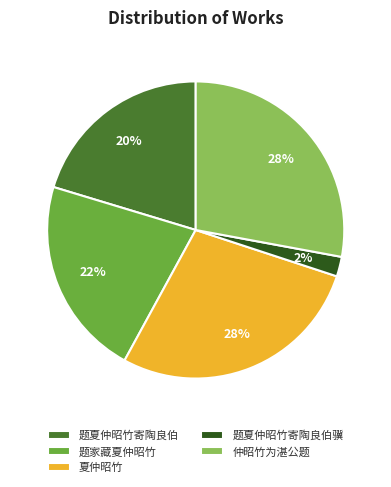

Does 题夏仲昭竹寄陶良伯 account for over 50% of the chart?

No